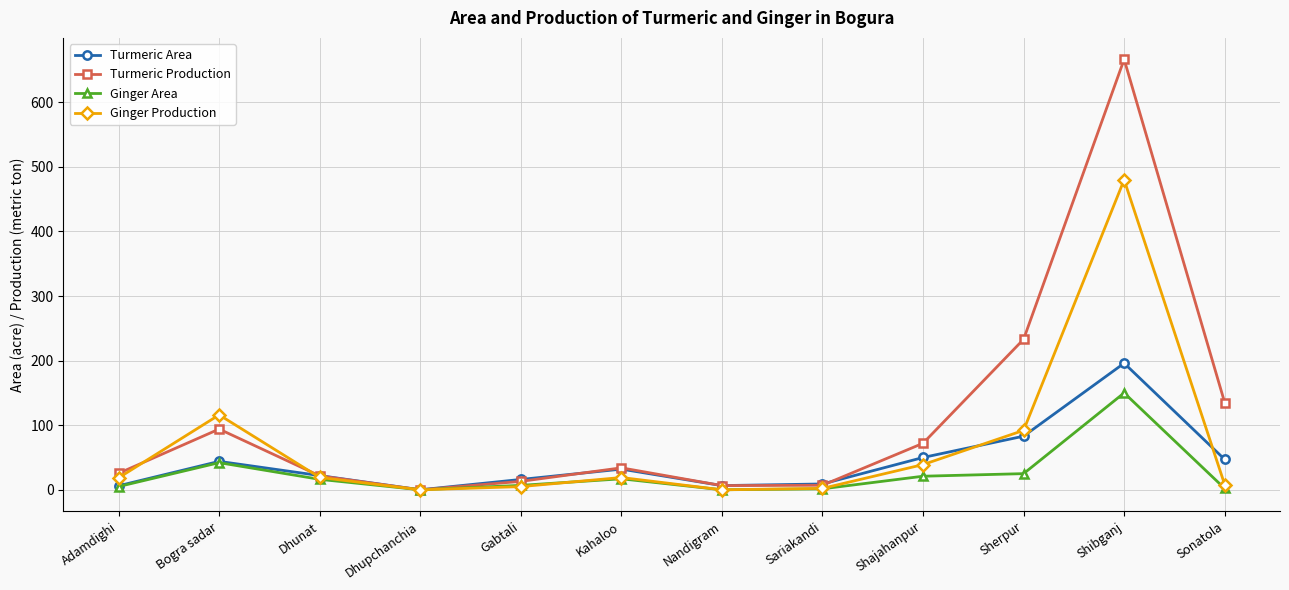

What is the difference between the maximum and minimum values in the Turmeric Area series?

196.0